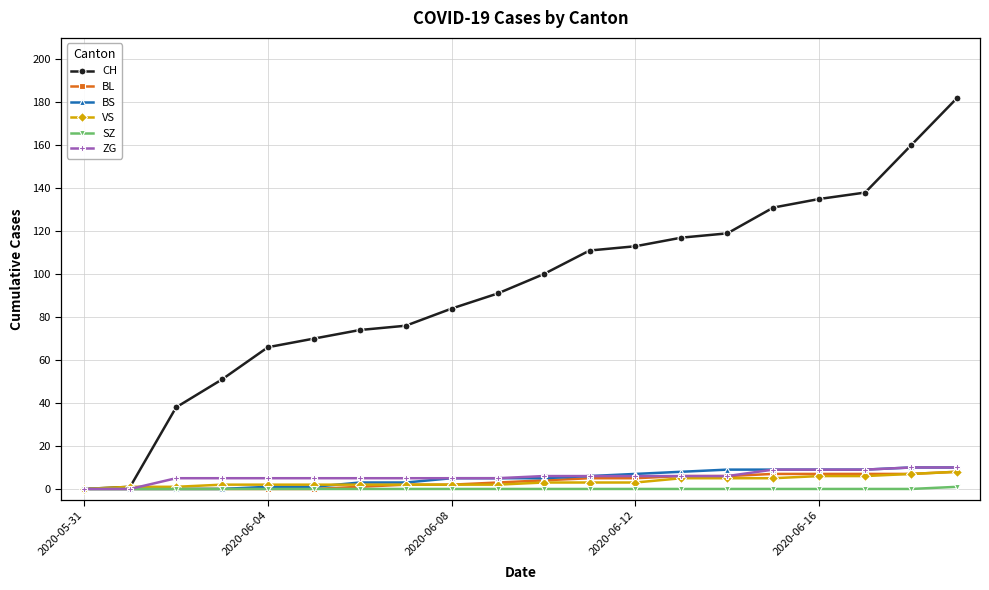

What is the maximum value for ZG?

10